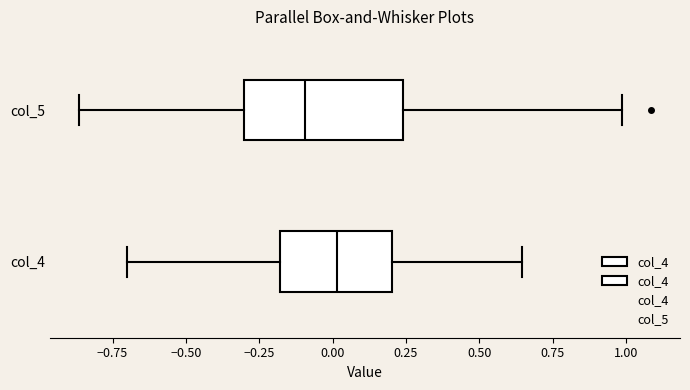

Reading bottom to top, transcribe this box plot: for each box, give where its median line is, the range the box spans, and where its two whiskers end, as read against the x-axis. The values are not printed on the chart, so give them approximately, as read against the axis.

col_4: median 0.00, box -0.20 to 0.20, whiskers -0.70 to 0.65
col_5: median -0.10, box -0.30 to 0.25, whiskers -0.85 to 1.00